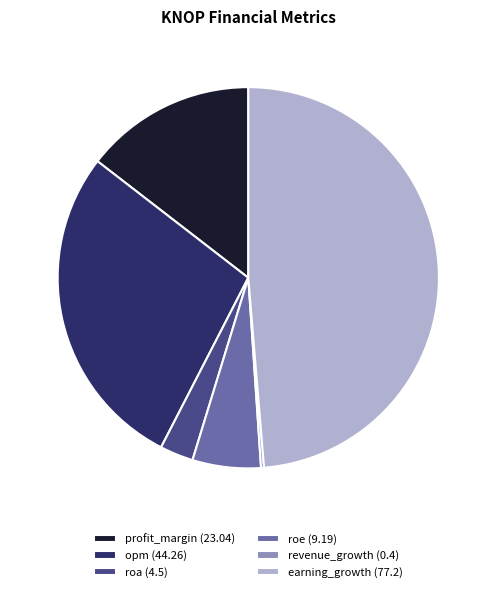

Is there a majority slice in this chart?

No